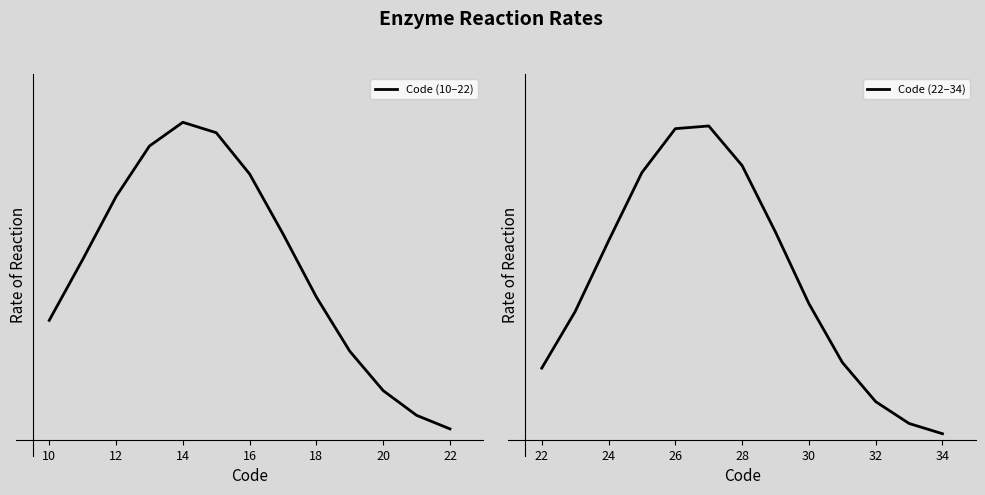

How many lines are shown in the chart?

2